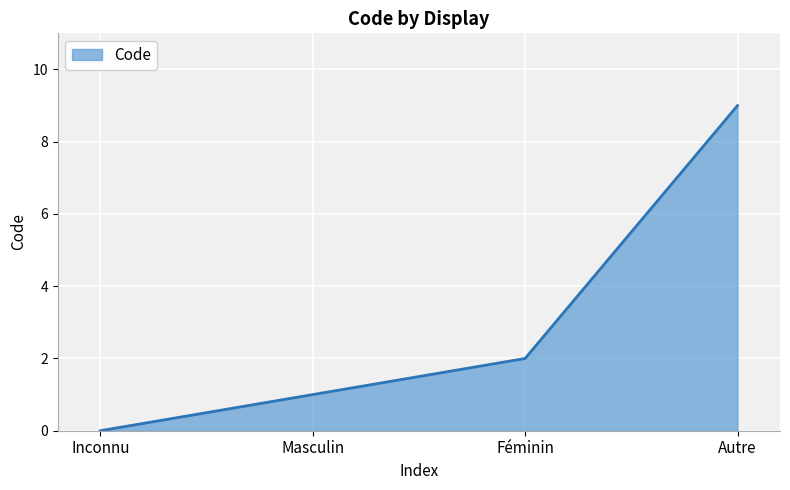

What is the sum of the values at Masculin and Autre?

10